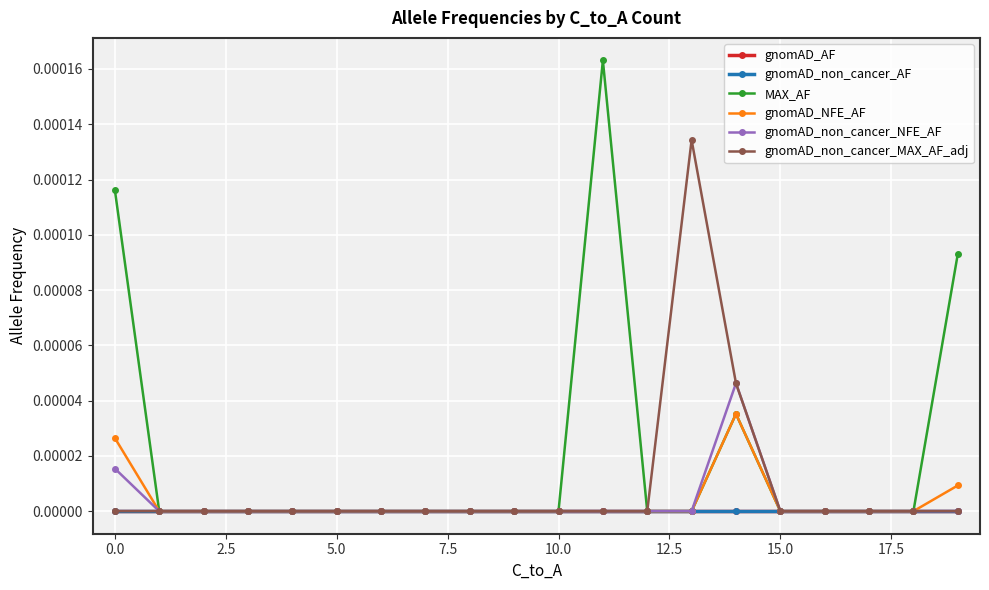

True or false: gnomAD_NFE_AF has more than 0 interior local peaks.

True